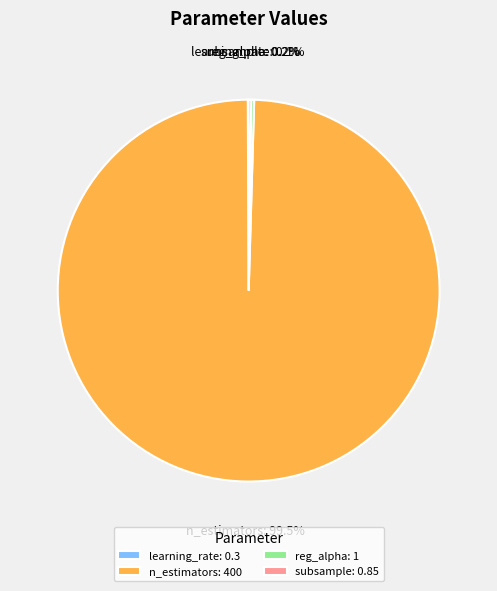

Is there a majority slice in this chart?

Yes